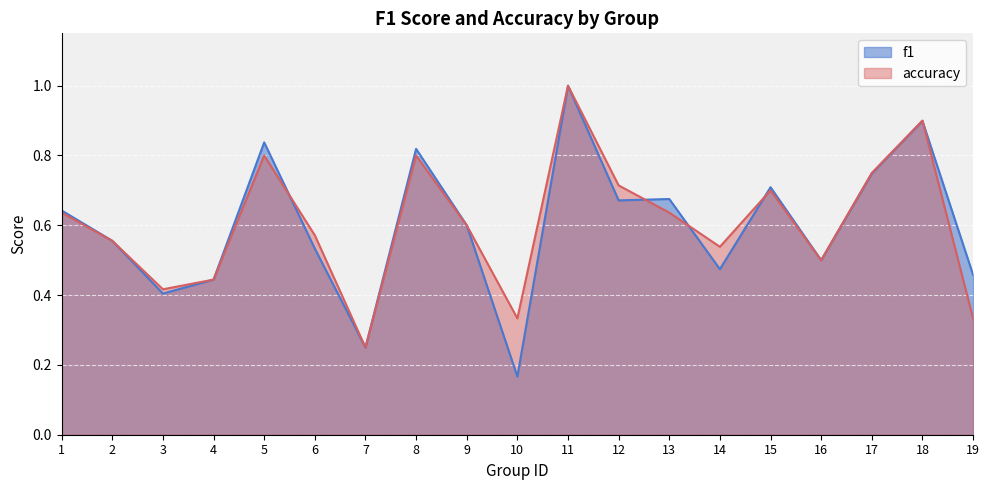

What is the total value across all series at 18?

1.8